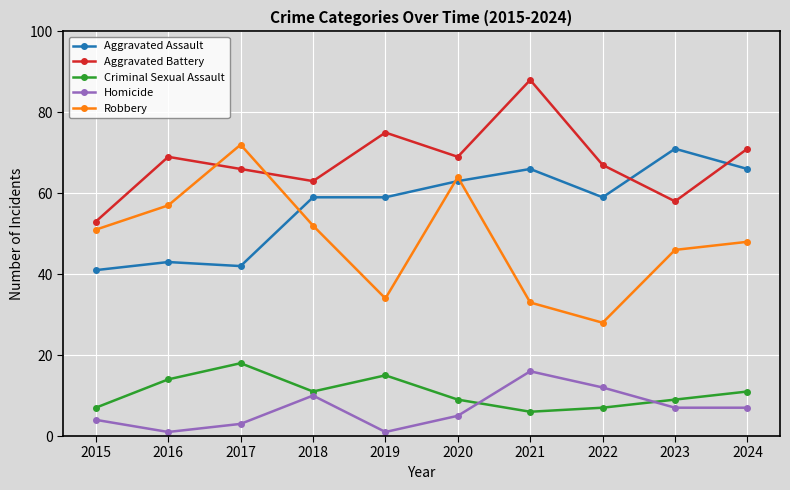

What is the smallest value displayed?

1